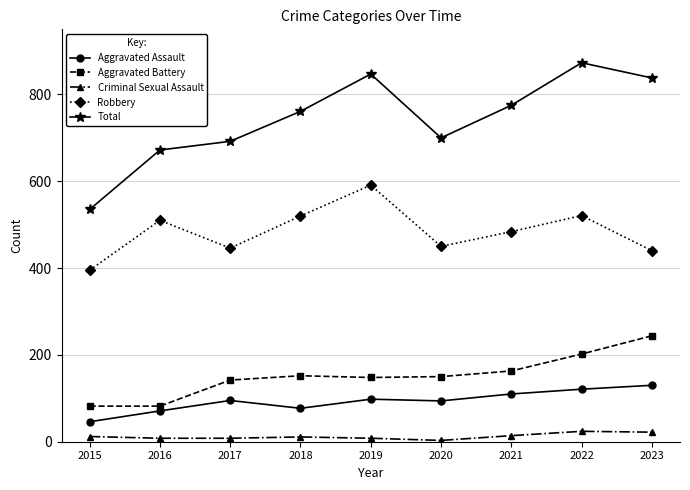

What is the value of the Aggravated Assault point at the 9th from the left?

130